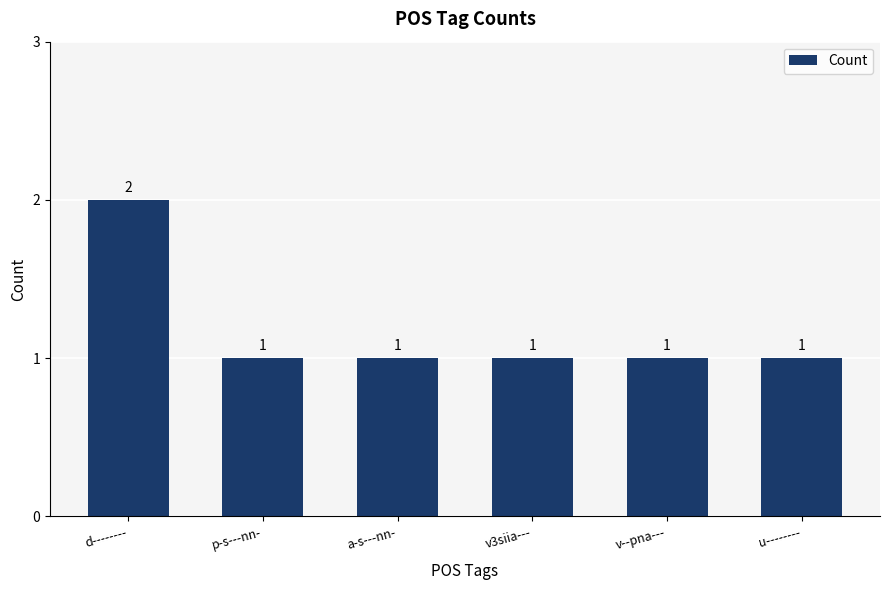

Reading right to left, what are all the values shown in this chart?

u--------=1	v--pna---=1	v3siia---=1	a-s---nn-=1	p-s---nn-=1	d--------=2